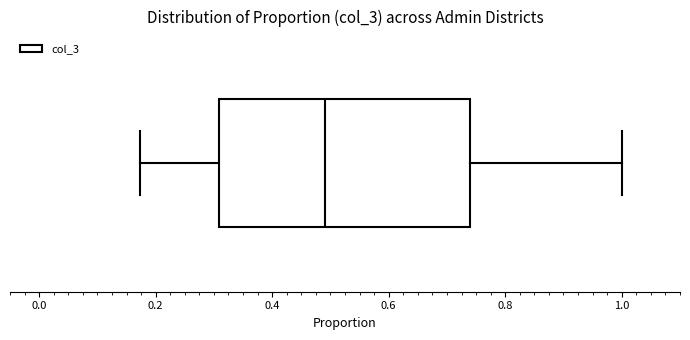

Where does the right whisker of the box end on the x-axis? The values are not printed on the chart, so give them approximately, as read against the axis.

1.00